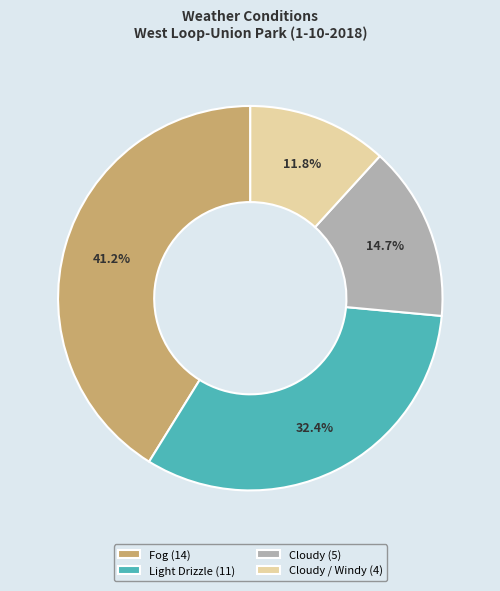

Does Light Drizzle represent more than half of the total?

No